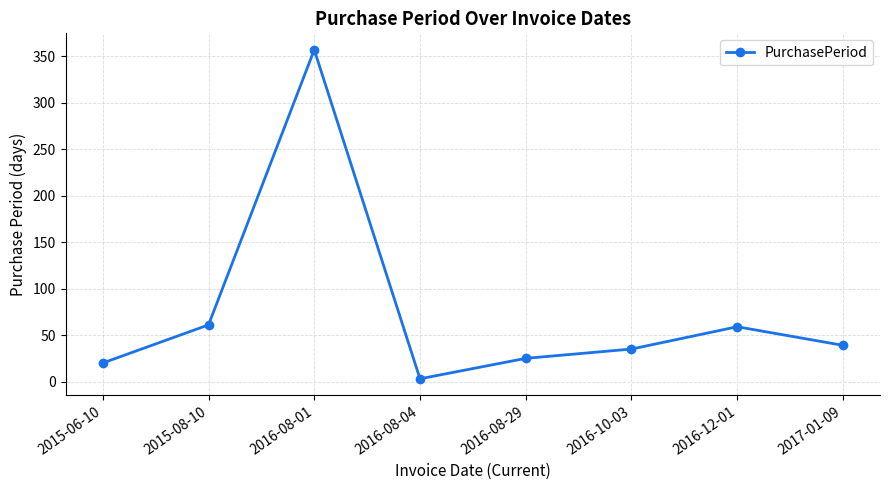

How many interior local peaks (higher than both neighbors) does the data have?

2